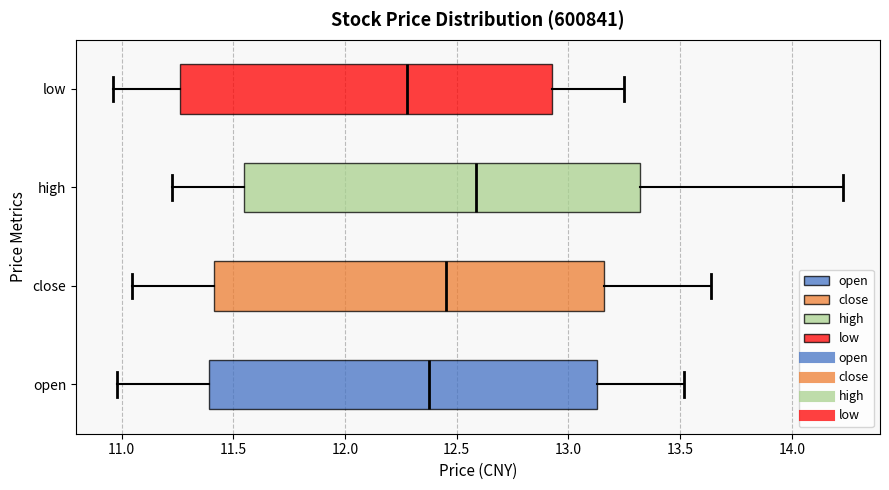

Which box has the furthest to the left median line?

low